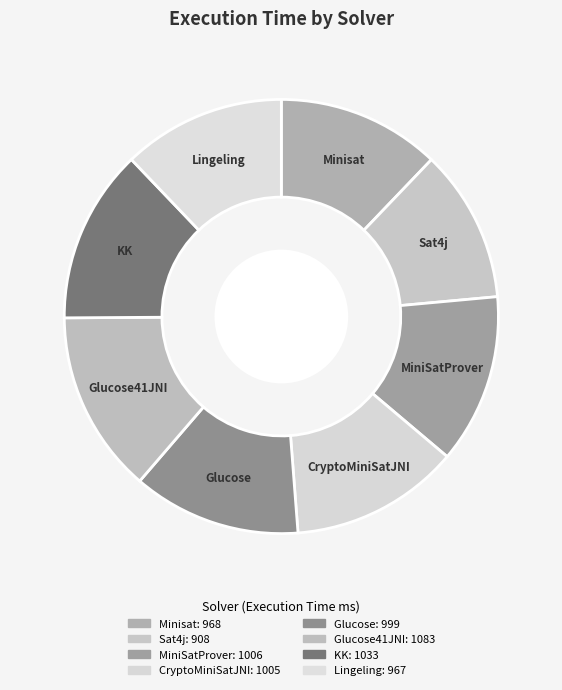

Between Glucose and Glucose41JNI, which is larger?

Glucose41JNI